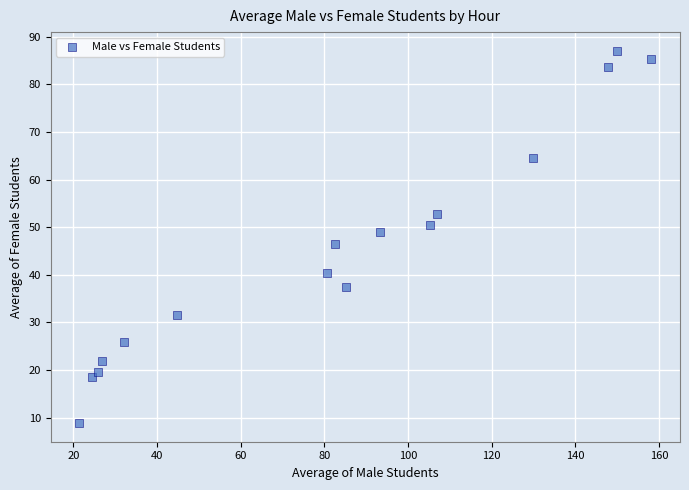

What is the range of X values (max minus min)?

136.8